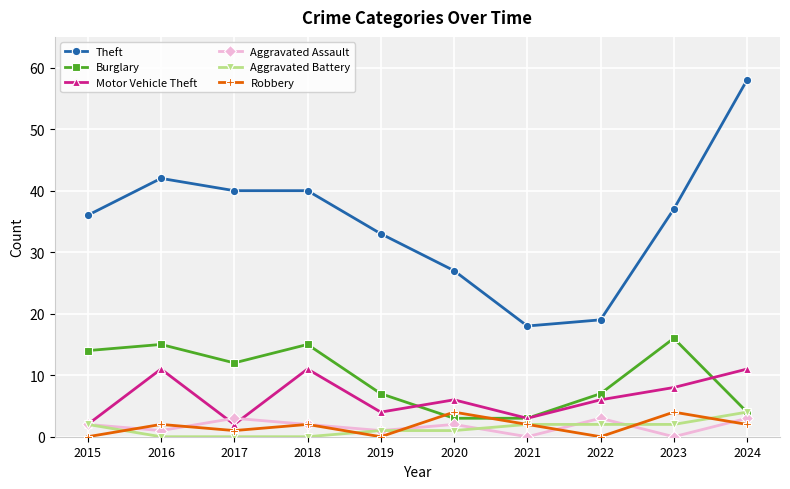

What is the sum of the Robbery values at 2023 and 2016?

6